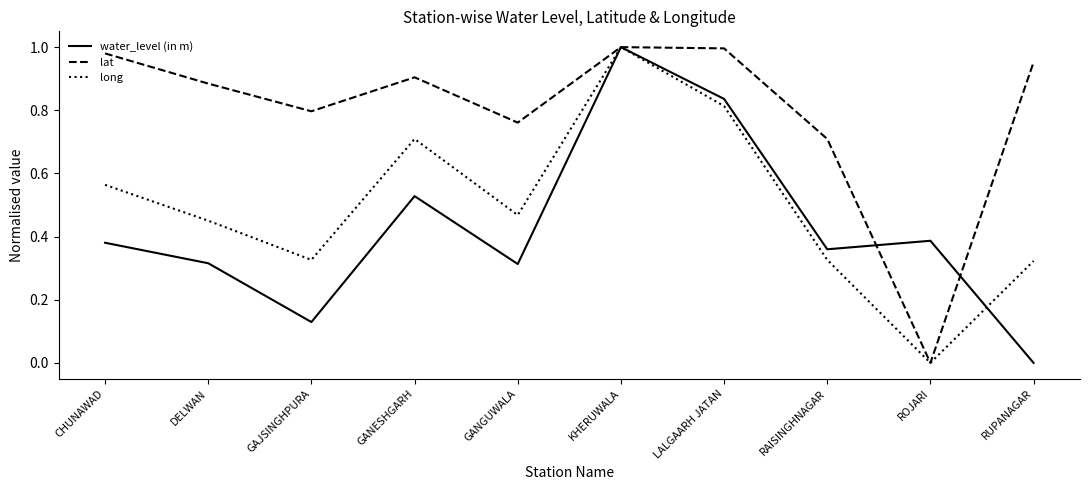

Which category has the lowest value in the long series?

ROJARI